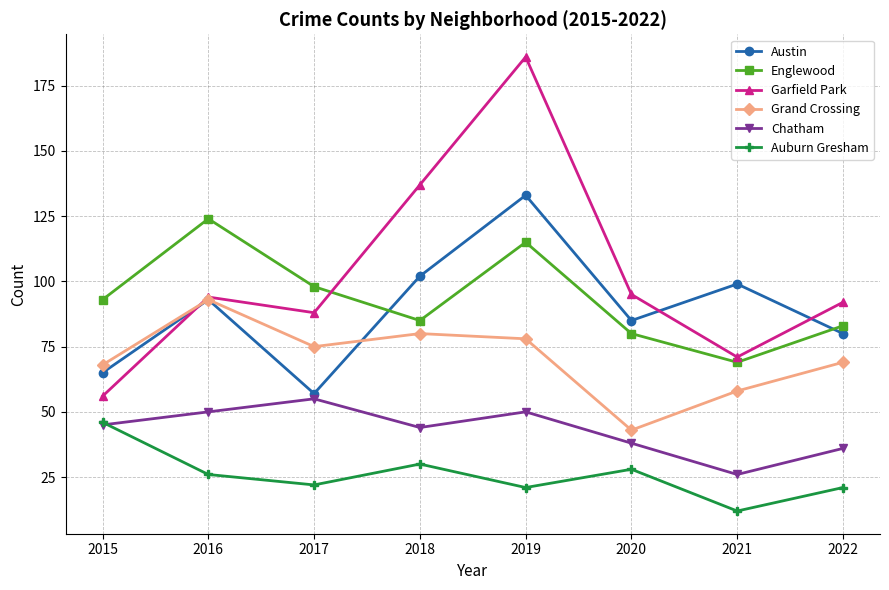

True or false: Garfield Park has a value of 56 at 2015.

True